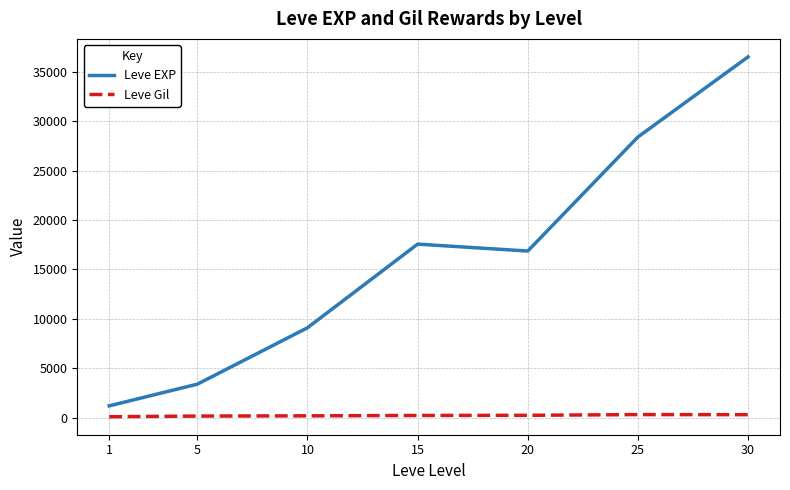

True or false: Leve Gil and Leve EXP intersect in this chart.

False